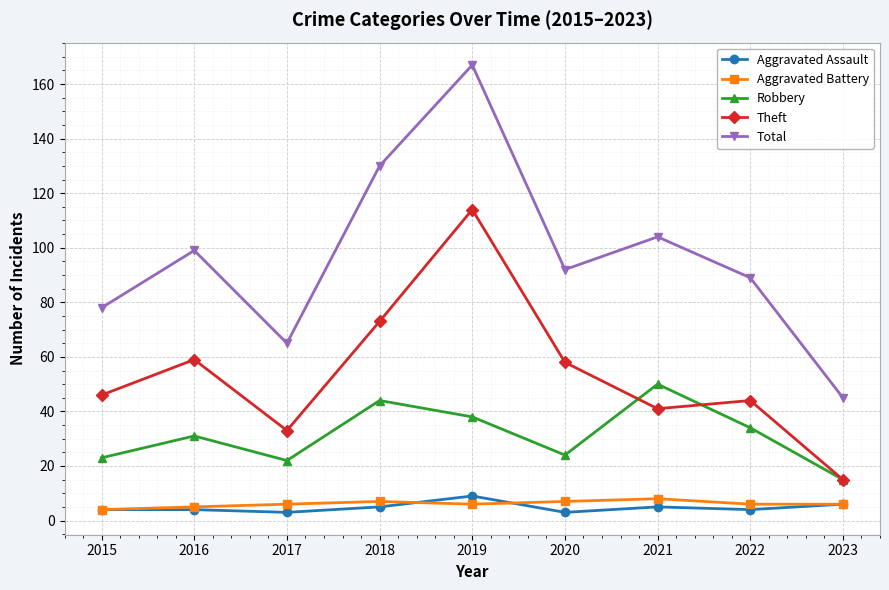

What is the difference between the Robbery values at 2023 and 2021?

35